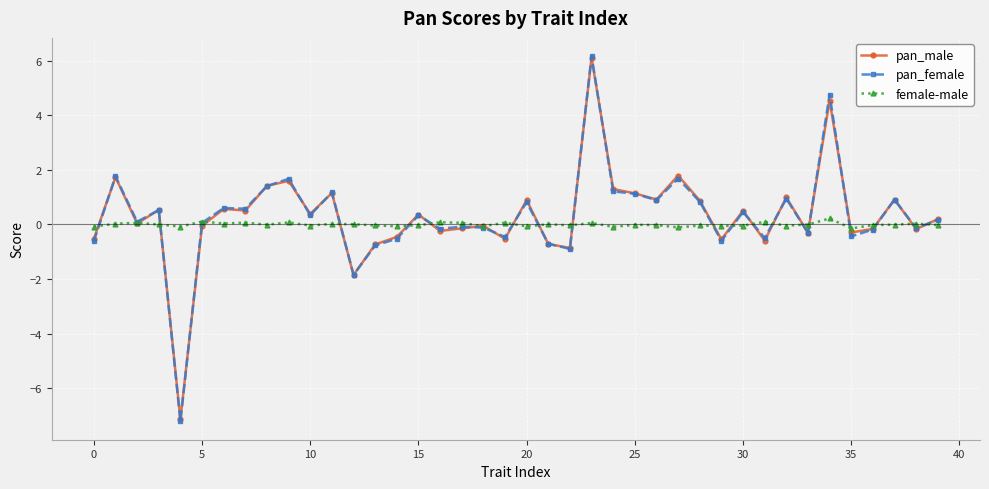

What is the value of the pan_male point at the 26th from the left?

1.1